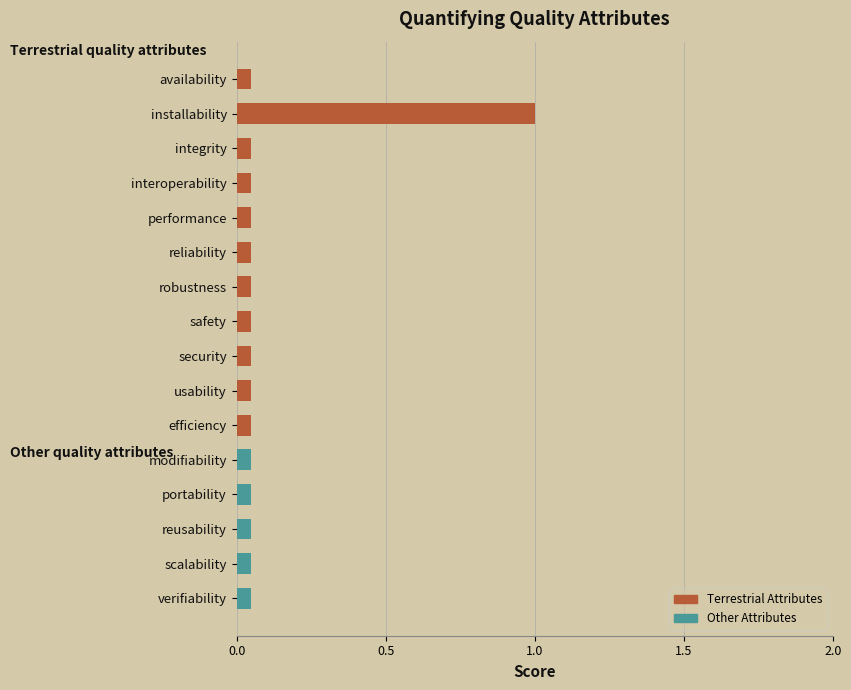

List the labels in order of value, largest first.

installability, availability, integrity, interoperability, performance, reliability, robustness, safety, security, usability, efficiency, modifiability, portability, reusability, scalability, verifiability